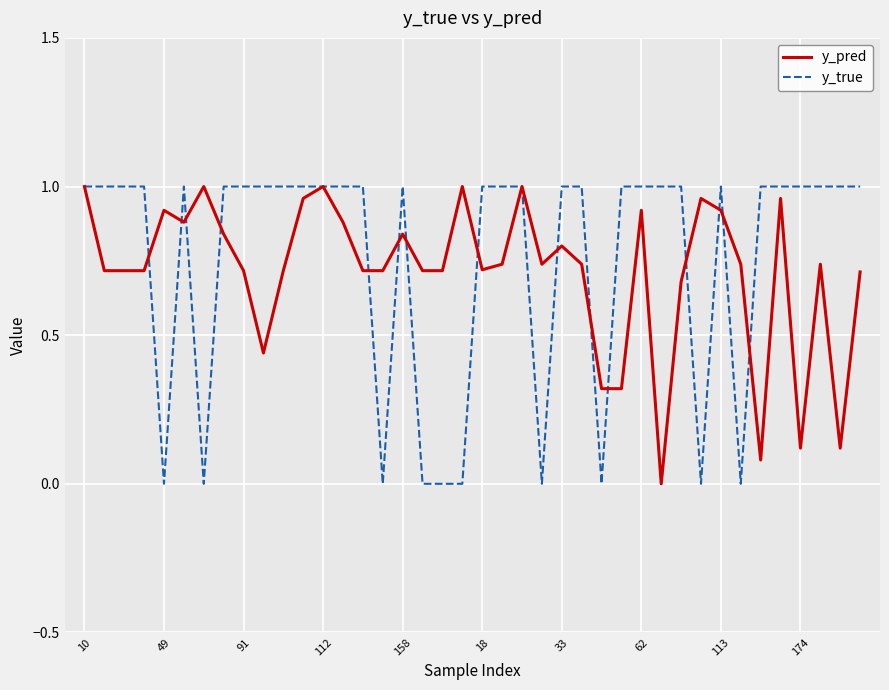

How many values in y_pred are above zero?

39